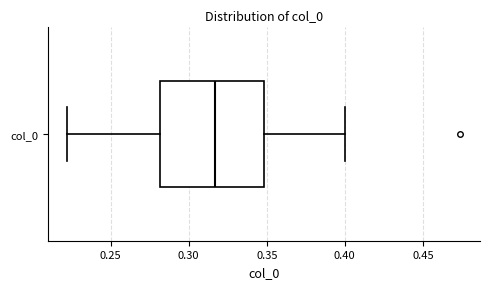

Where is the right edge of the box for col_0 on the x-axis? The values are not printed on the chart, so give them approximately, as read against the axis.

0.350